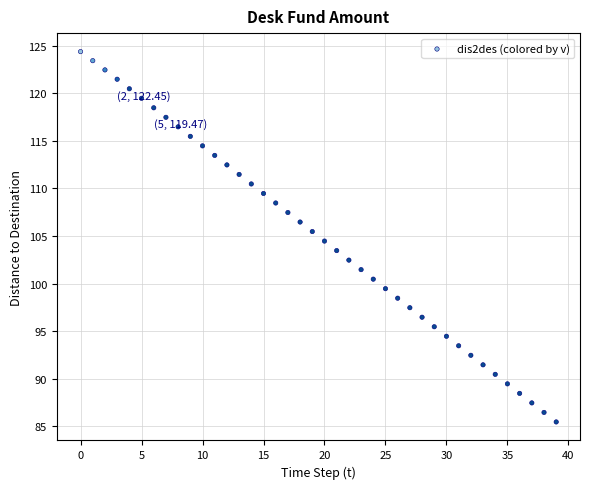

What is the range of Y values (max minus min)?

38.9